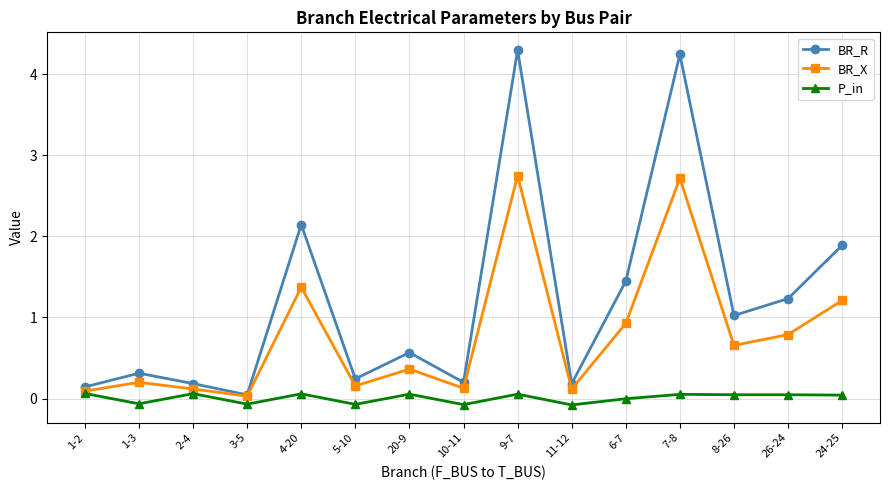

In BR_X, how many points are lower than both neighbors (excluding endpoints)?

5